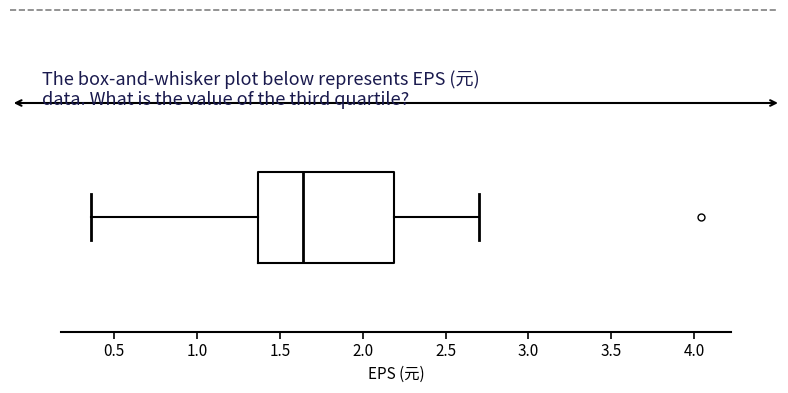

Transcribe this box plot: give where the median line is, the range the box spans, and where the two whiskers end, as read against the x-axis. The values are not printed on the chart, so give them approximately, as read against the axis.

median 1.65, box 1.35 to 2.20, whiskers 0.35 to 2.70